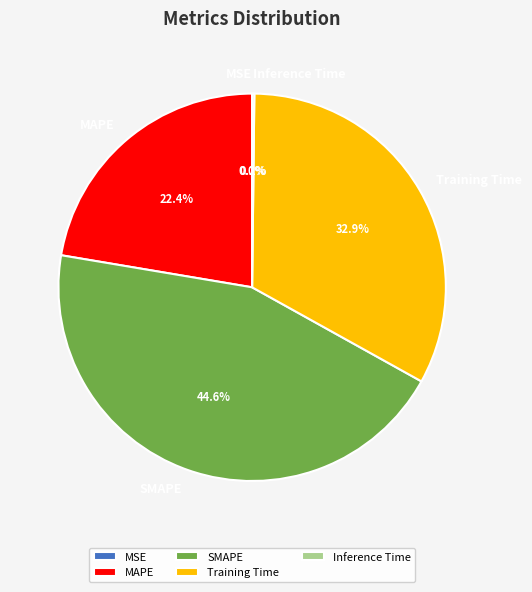

What portion of the pie excludes Training Time?

67.1%